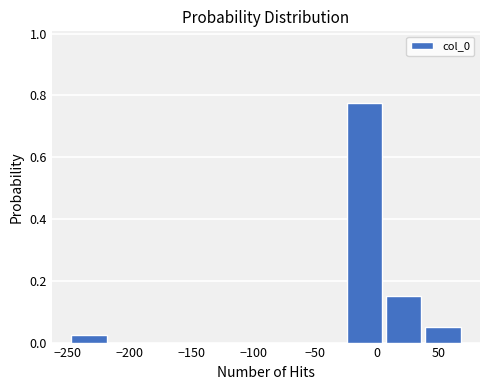

Reading left to right, transcribe this chart: for each bar, give the range it covers on the x-axis and its height. Neither the bar edges nor the heights are printed on the chart, so give them approximately, as read against the axes.

-250 to -215: 0.02
-215 to -185: 0
-185 to -155: 0
-155 to -120: 0
-120 to -90: 0
-90 to -60: 0
-60 to -25: 0
-25 to 5: 0.78
5 to 35: 0.16
35 to 70: 0.06